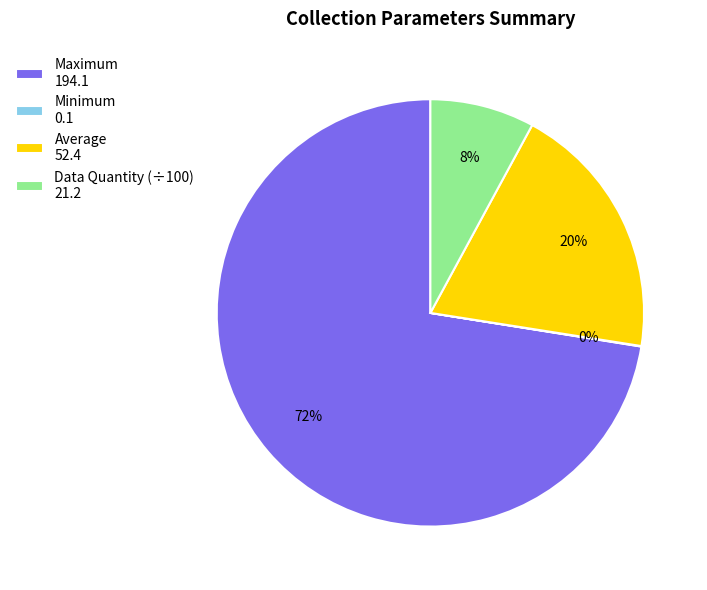

Which category has the biggest portion of the pie?

Maximum 194.1